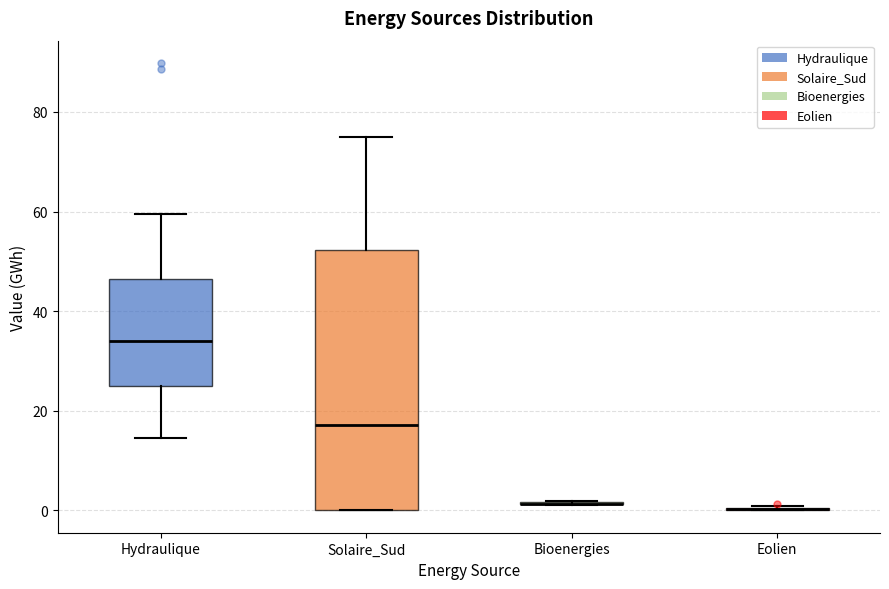

Where does the median line of the box for Solaire_Sud sit on the y-axis? The values are not printed on the chart, so give them approximately, as read against the axis.

18